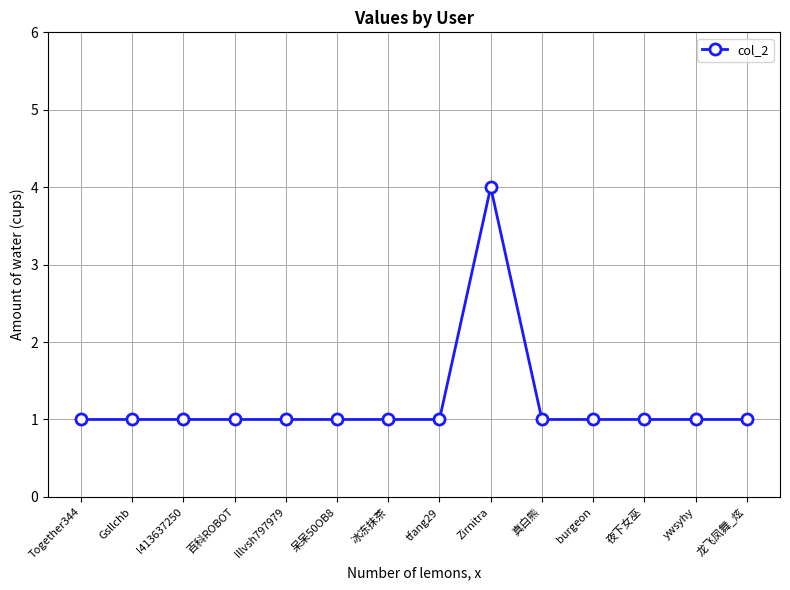

True or false: there are more than 0 points higher than both neighbors.

True